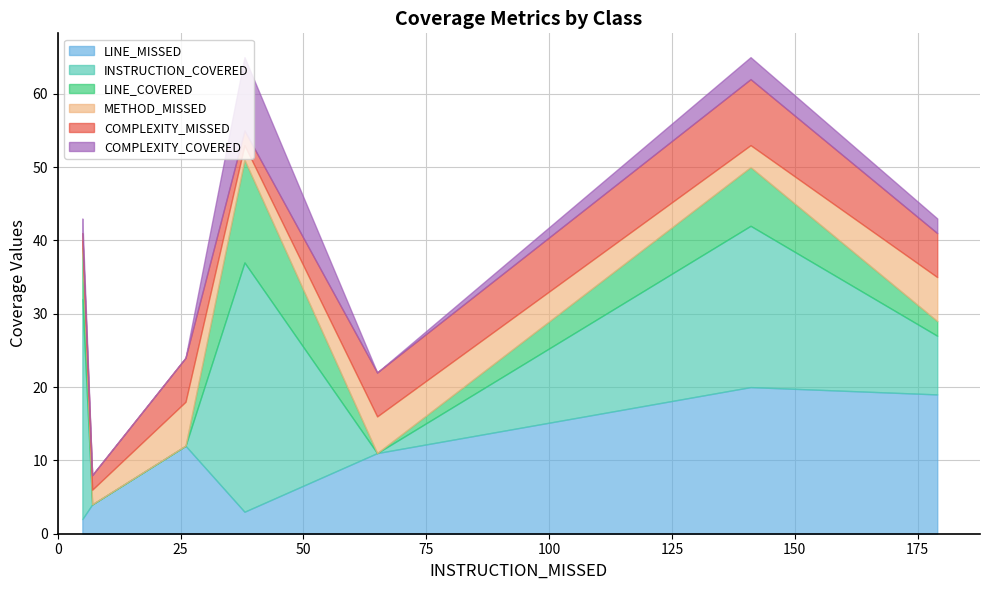

What is the maximum value for LINE_MISSED?

20